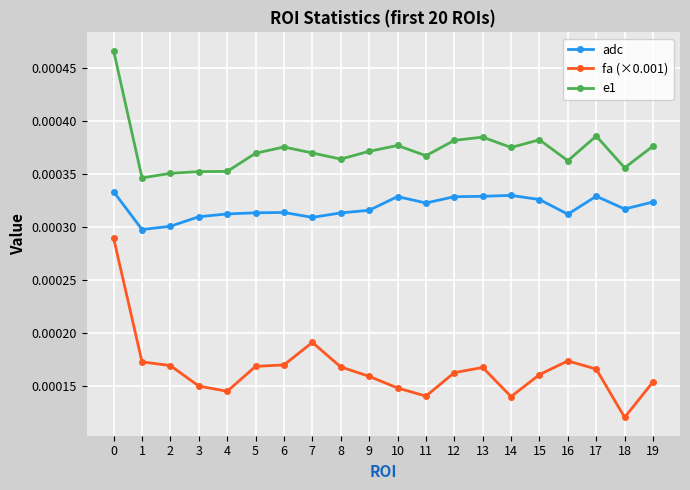

What are all the series names shown in the legend?

adc, fa (×0.001), e1